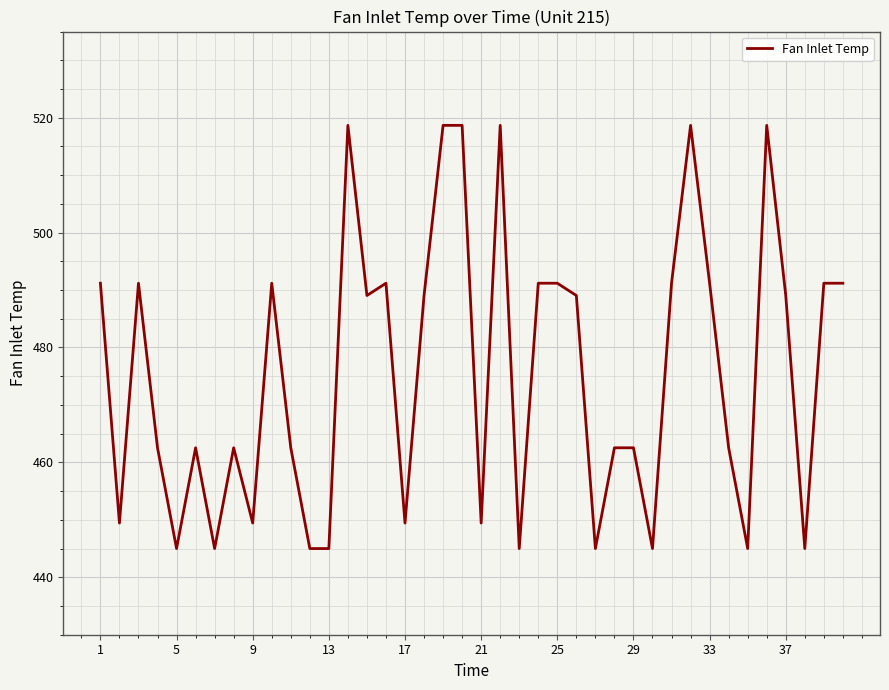

What is the greatest value displayed?

518.7